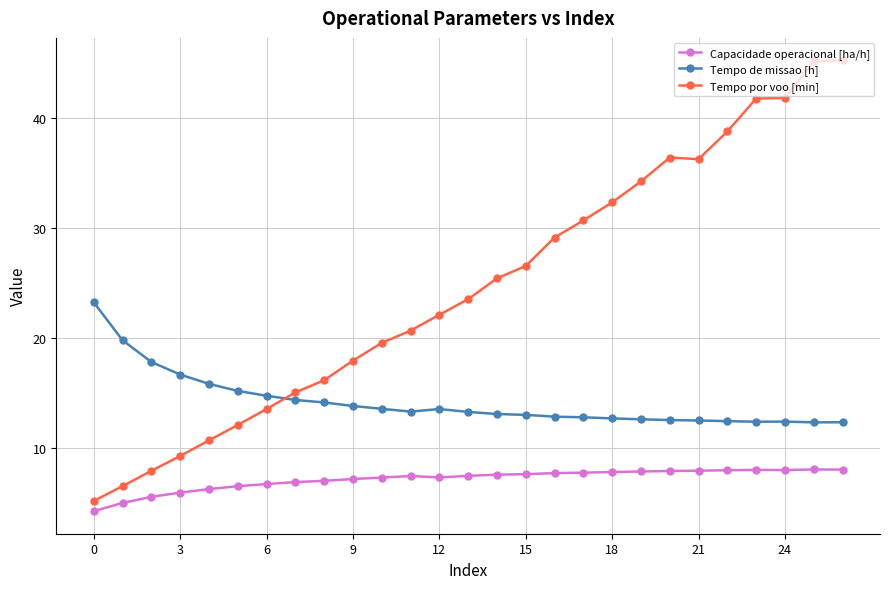

Rank the series by their maximum value, from highest to lowest.

Tempo por voo [min], Tempo de missao [h], Capacidade operacional [ha/h]